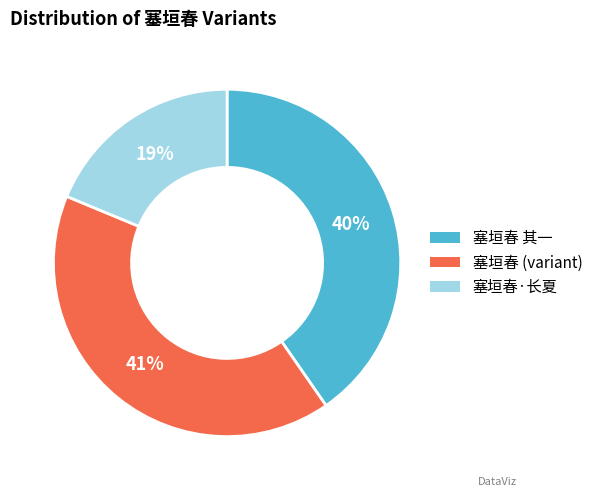

Is there any slice that represents more than half of the pie?

No